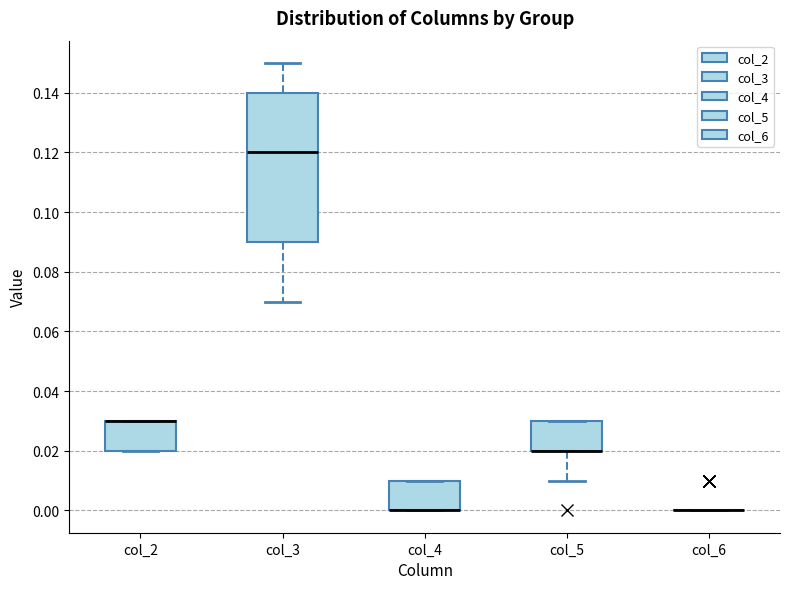

Reading left to right, transcribe this box plot: for each box, give where its median line is, the range the box spans, and where its two whiskers end, as read against the y-axis. The values are not printed on the chart, so give them approximately, as read against the axis.

col_2: median 0.03 (drawn on the box's upper edge), box 0.02 to 0.03, whiskers 0.02 to 0.03
col_3: median 0.12, box 0.09 to 0.14, whiskers 0.07 to 0.15
col_4: median 0.00 (drawn on the box's lower edge), box 0.00 to 0.01, whiskers 0.00 to 0.01
col_5: median 0.02 (drawn on the box's lower edge), box 0.02 to 0.03, whiskers 0.01 to 0.03
col_6: box collapsed to a line at 0.00, whiskers 0.00 to 0.00